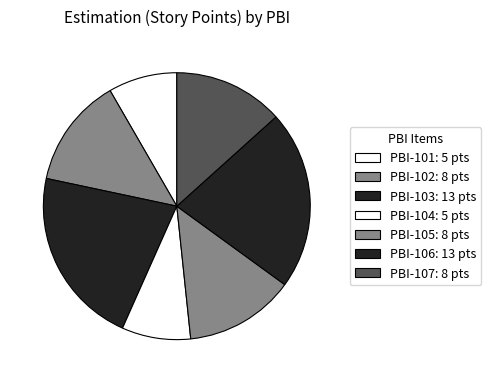

What is the ratio of the value at PBI-102 to the value at PBI-104?

1.6